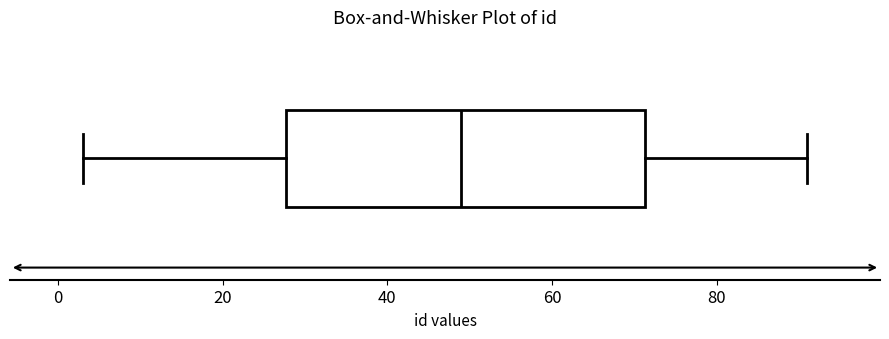

Transcribe this box plot: give where the median line is, the range the box spans, and where the two whiskers end, as read against the x-axis. The values are not printed on the chart, so give them approximately, as read against the axis.

median 50, box 28 to 72, whiskers 4 to 92